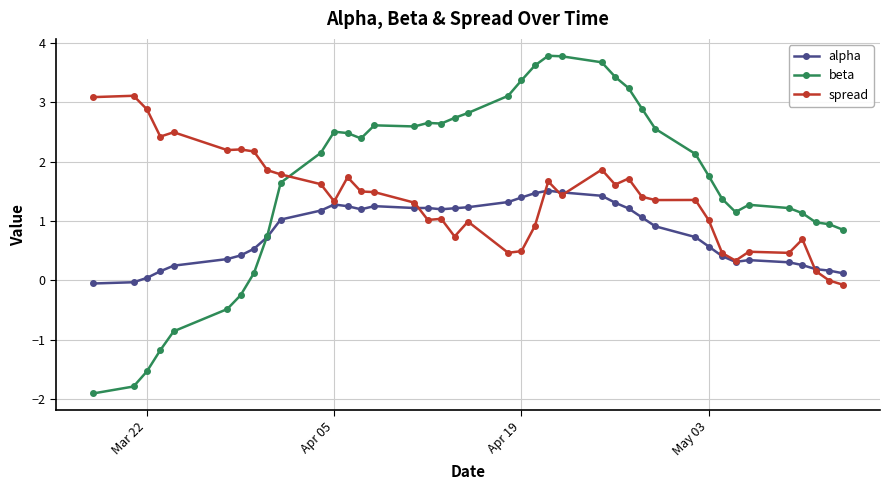

Which series has the largest range (max minus min)?

beta